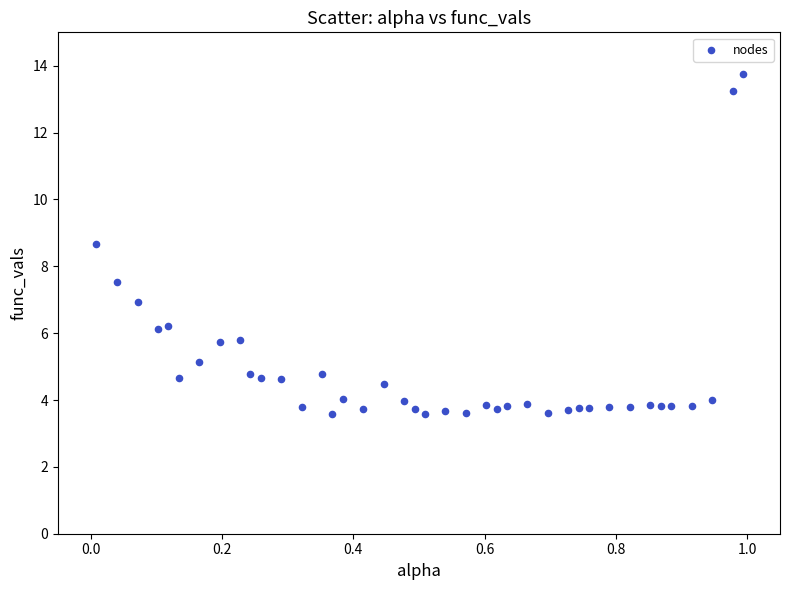

What is the range of X values (max minus min)?

1.0